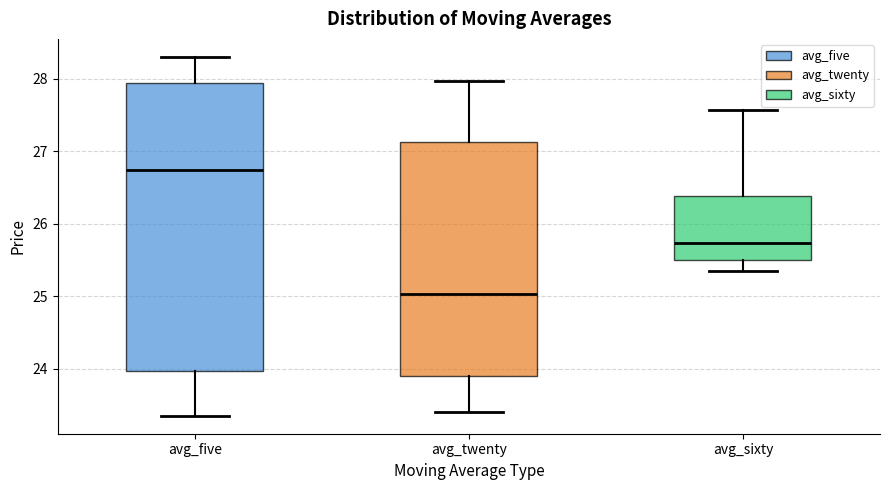

Which box is the tallest, from its lower edge to its upper edge?

avg_five